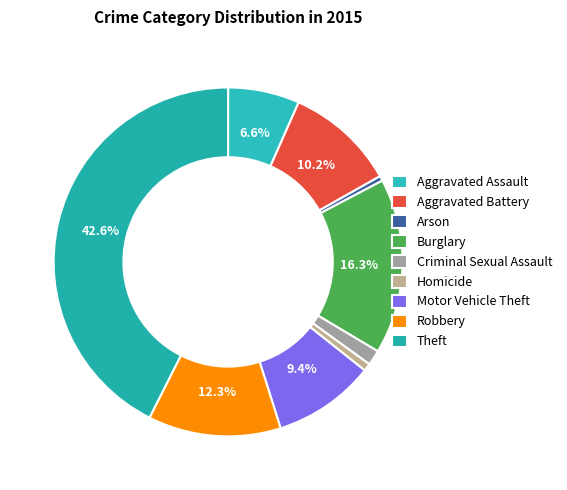

How many slices are in this pie chart?

9